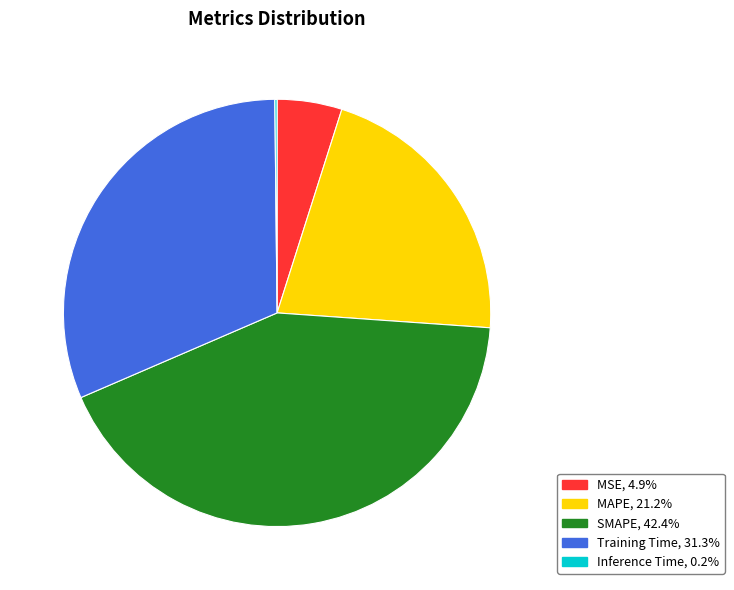

Approximately how many times larger is the value at Training Time compared to SMAPE?

0.7